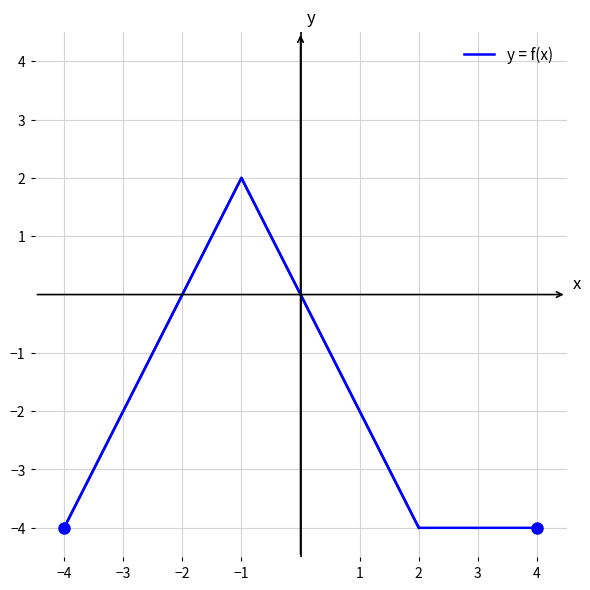

What position from the left is −2?

3